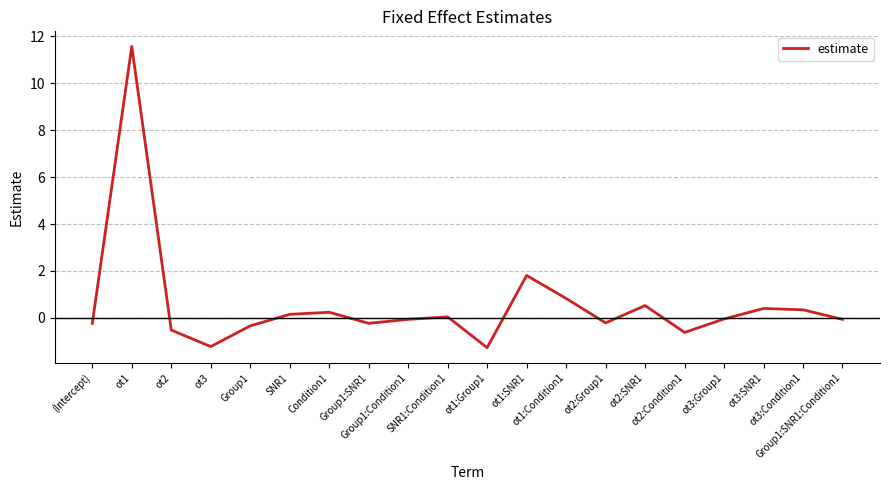

What is the difference between the maximum and minimum values?

12.8